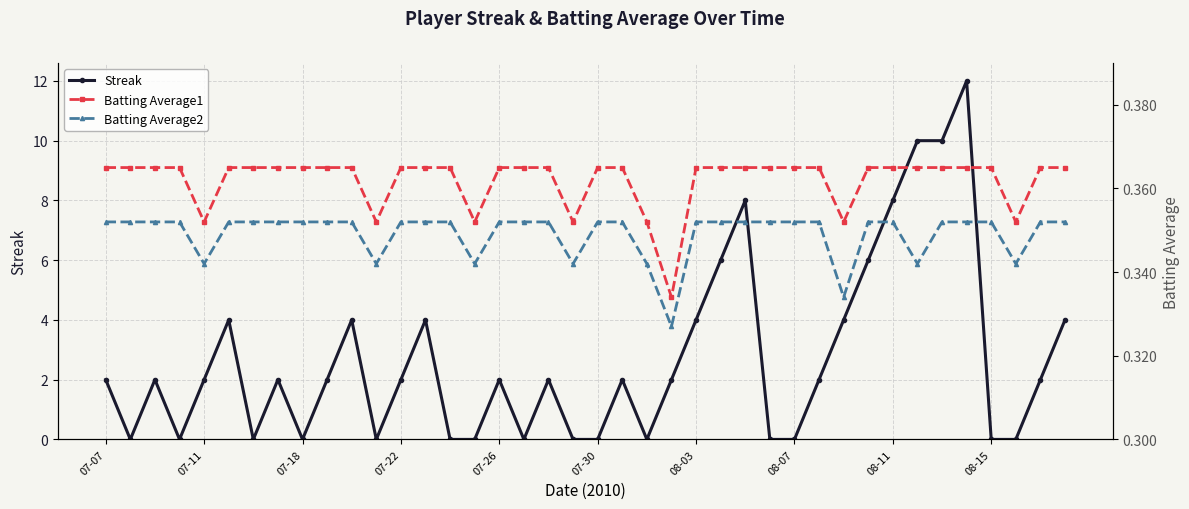

Is it true that Batting Average1 equals 0.4 at 13?

True